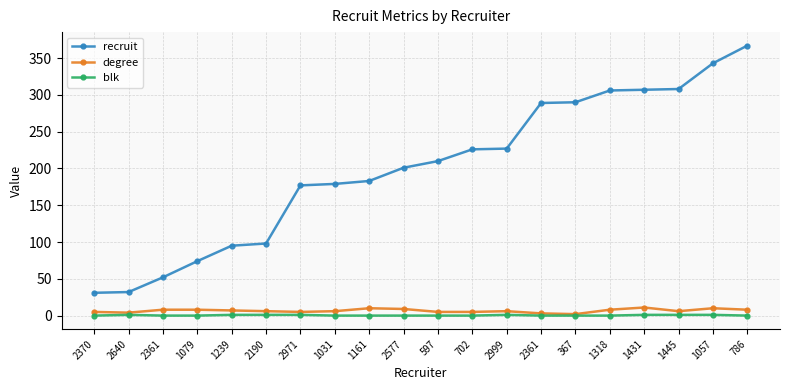

At which label does recruit first exceed 210?

702